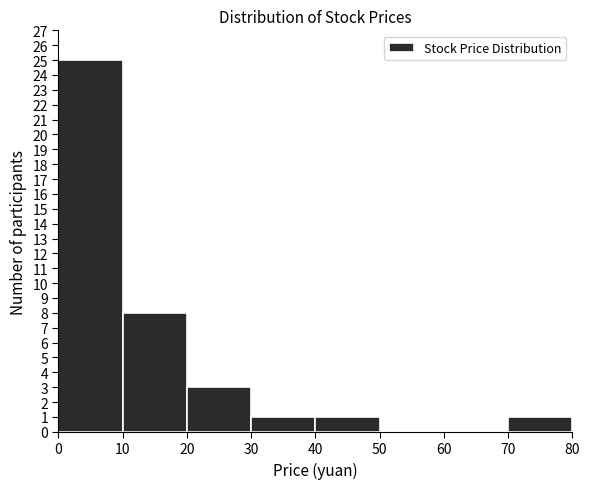

Reading left to right, list every bar in this chart as the range it spans on the x-axis followed by its height. The values are not printed on the chart, so give them approximately, as read against the axis.

0 to 10: 25
10 to 20: 8
20 to 30: 3
30 to 40: 1
40 to 50: 1
50 to 60: 0
60 to 70: 0
70 to 80: 1